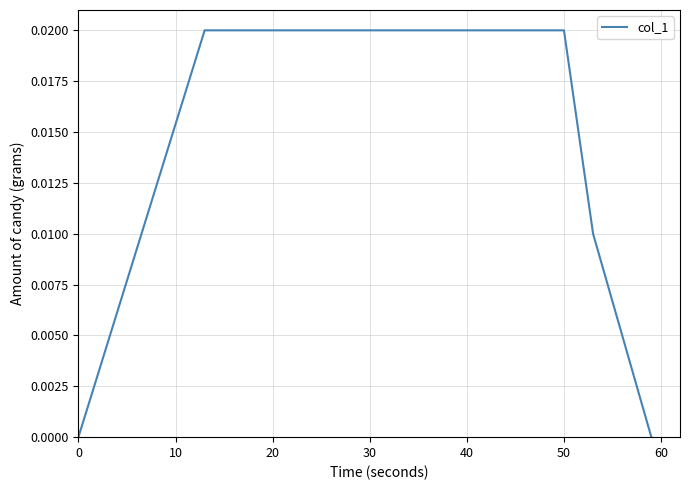

Is this an area chart (filled region under the line)?

No